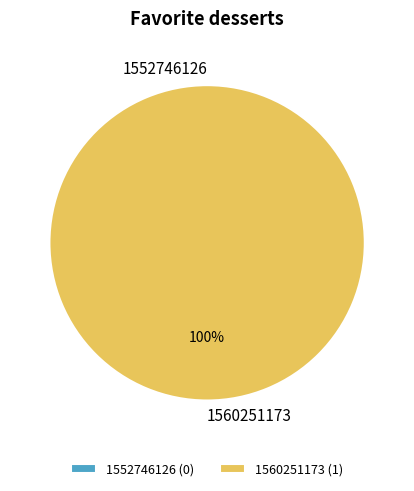

What is the largest slice in the pie chart?

1560251173